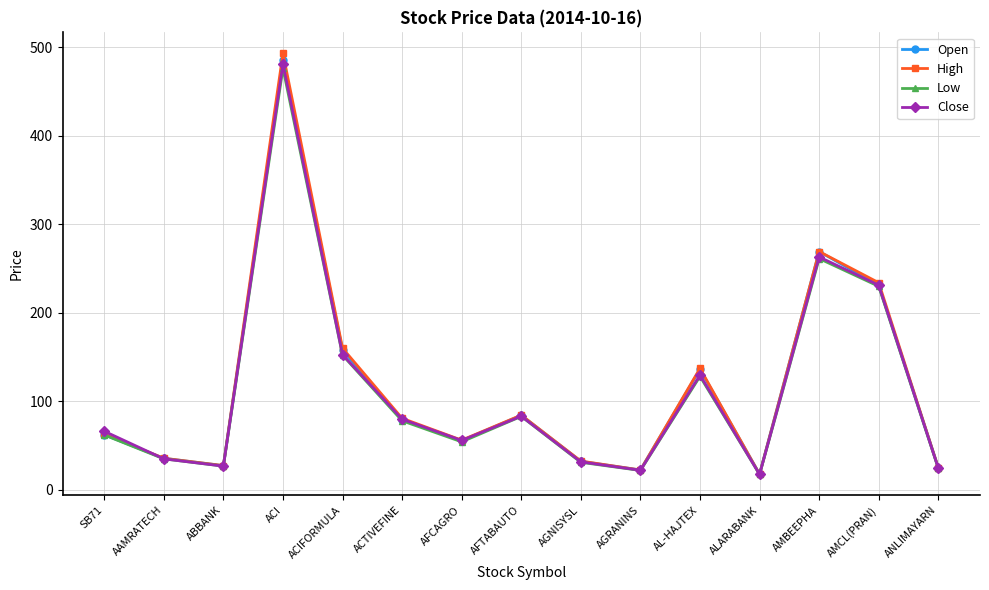

What is the difference between the second highest and minimum values in the High series?

251.5